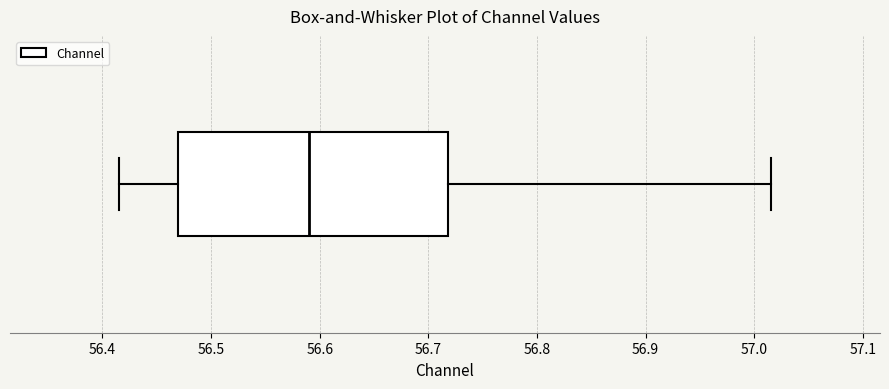

Where does the median line of the box sit on the x-axis? The values are not printed on the chart, so give them approximately, as read against the axis.

56.59